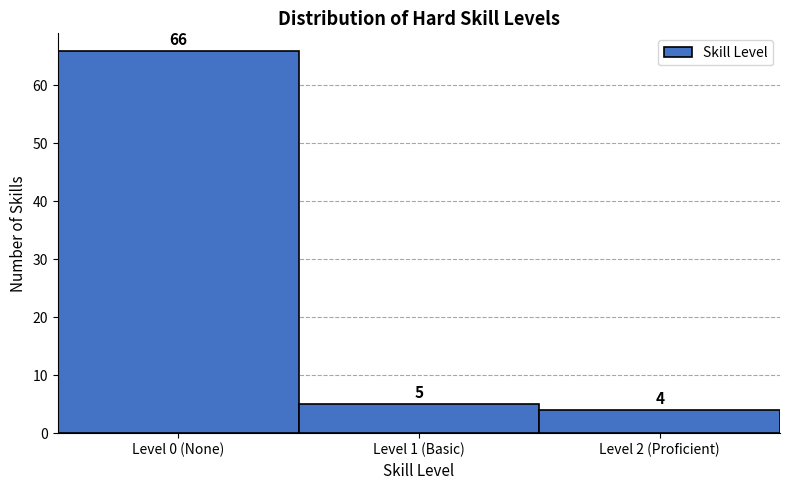

Reading left to right, what are all the values shown in this chart?

Level 0 (None)=66	Level 1 (Basic)=5	Level 2 (Proficient)=4